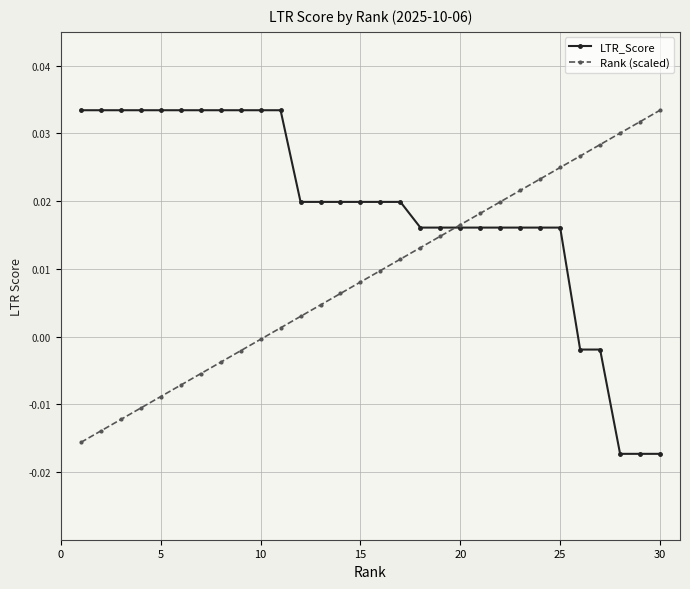

At how many categories does at least one series exceed 0?

30